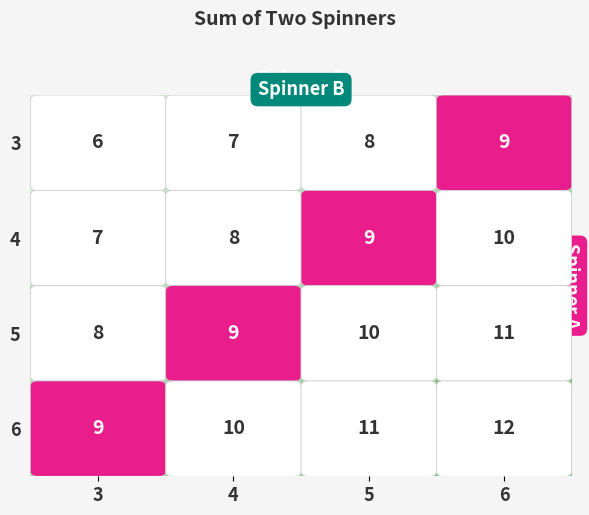

What is the spread (max minus min) of values at 4?

3